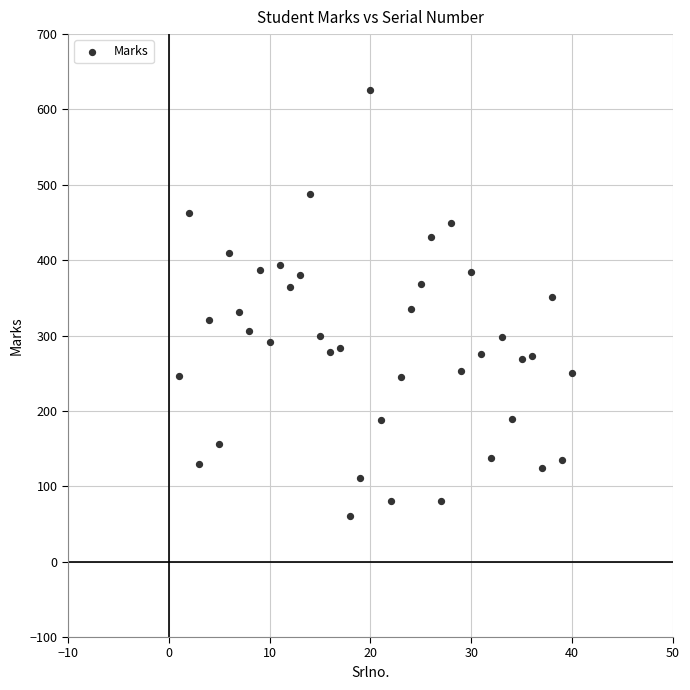

What is the range of X values (max minus min)?

39